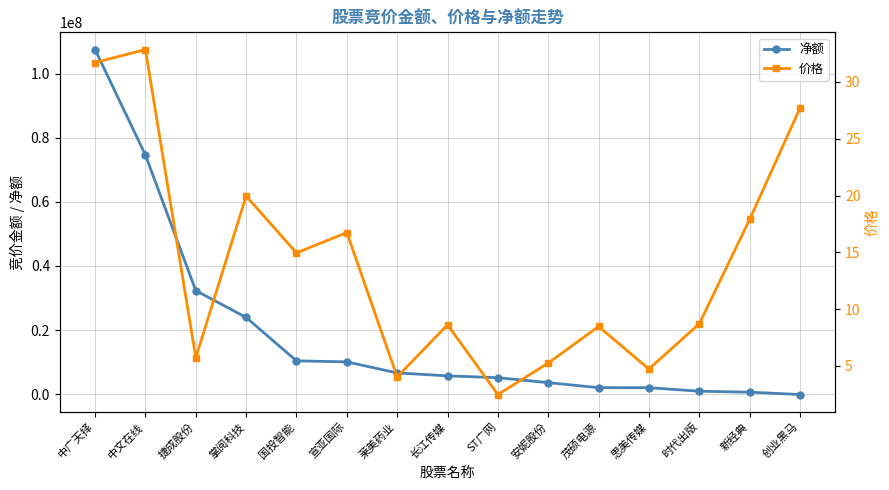

Where do 价格 and 净额 first cross each other?

新经典 and 创业黑马